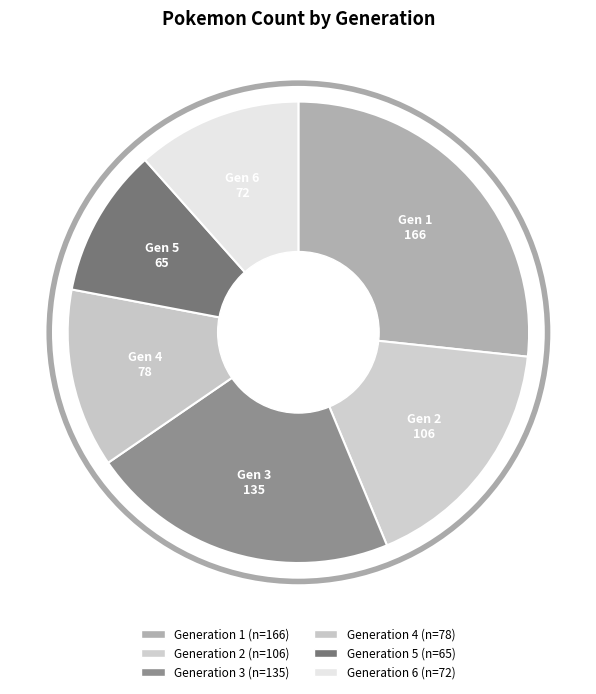

How many slices are in this pie chart?

6